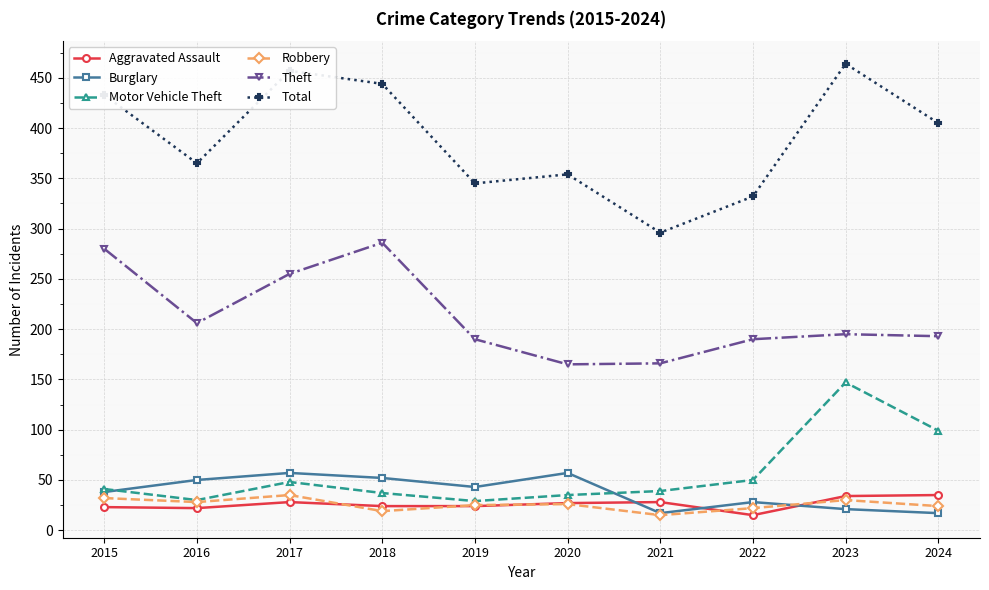

What is the difference between the second highest and second lowest values in the Total series?

125